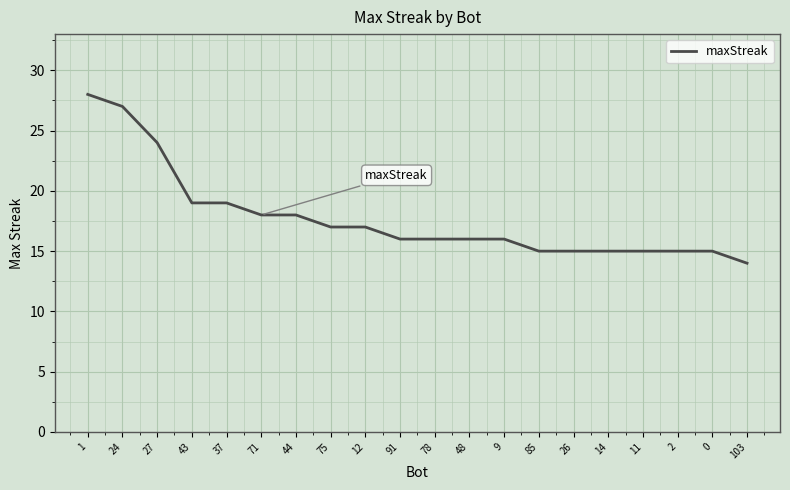

What is the average value?

18